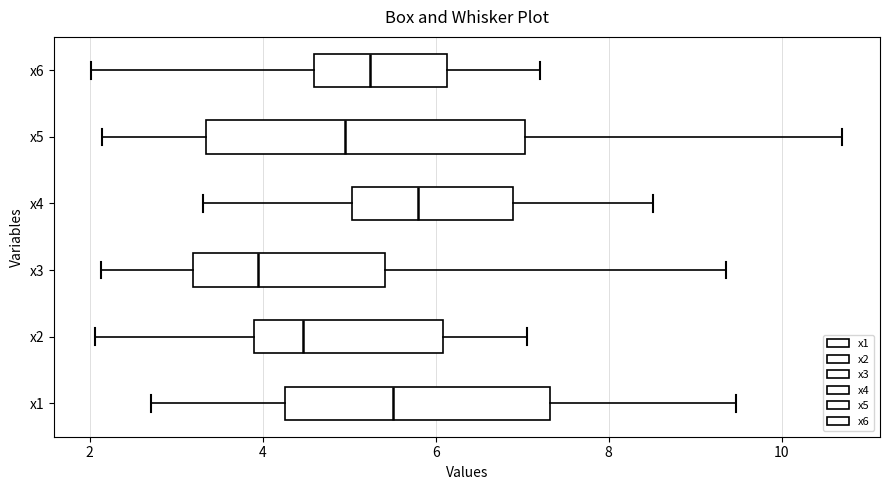

Comparing the boxes themselves (not the whiskers), which one is the widest?

x5